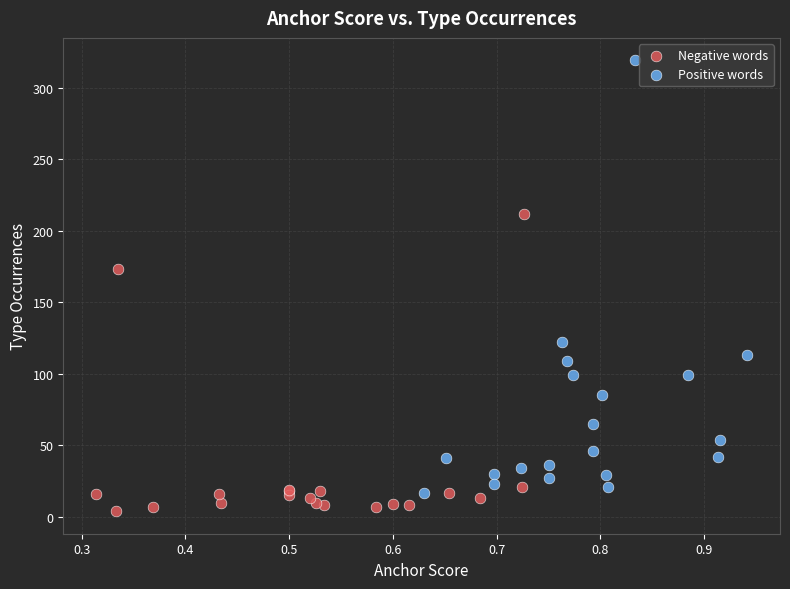

Which series has the widest spread of Y values?

Positive words